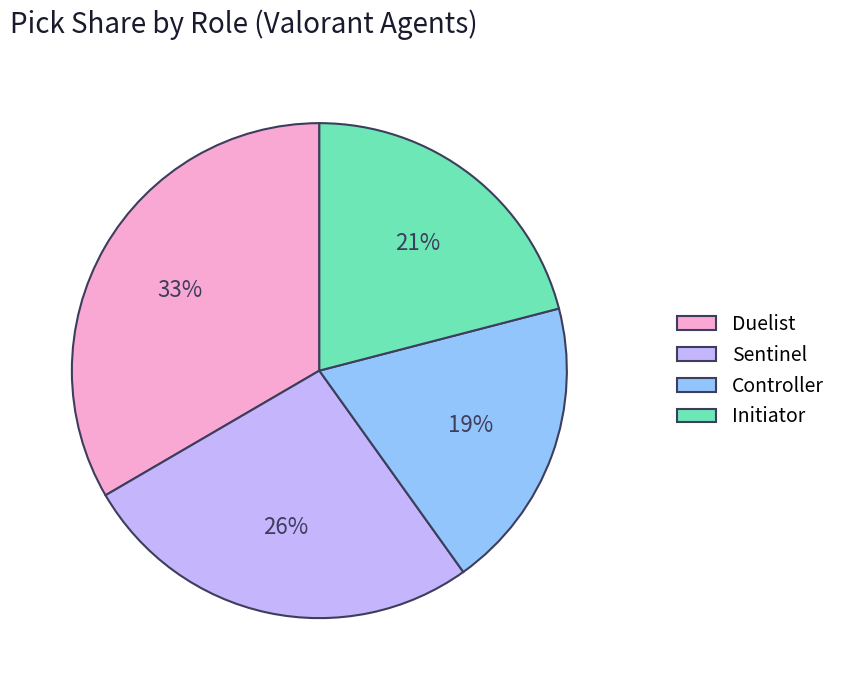

The Initiator slice represents 11% of the pie. True or false?

False